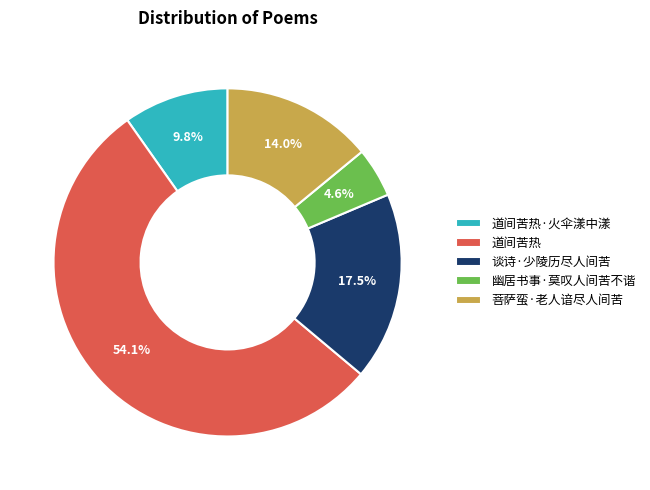

Approximately how many times larger is the value at 谈诗·少陵历尽人间苦 compared to 菩萨蛮·老人谙尽人间苦?

1.2